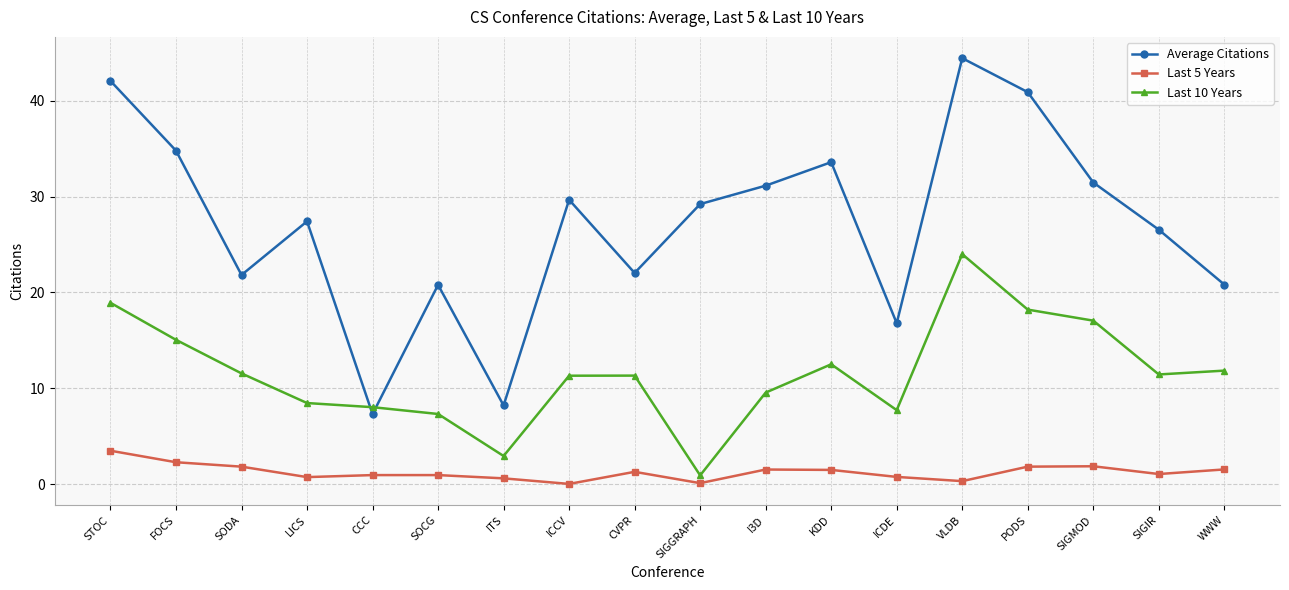

Where does the Average Citations series first go above 29?

STOC